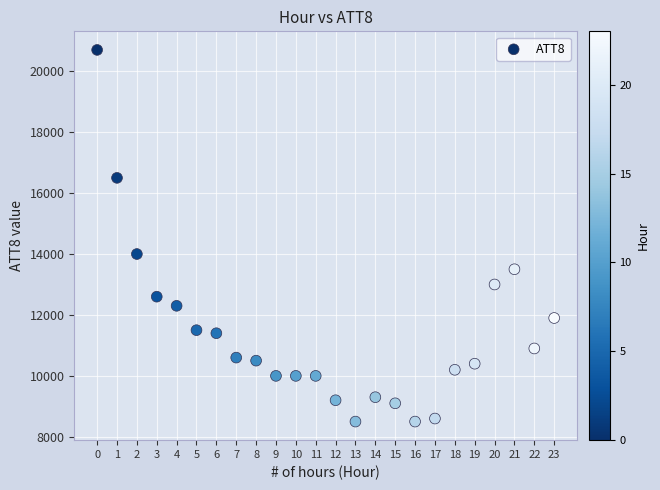

What is the range of Y values (max minus min)?

12200